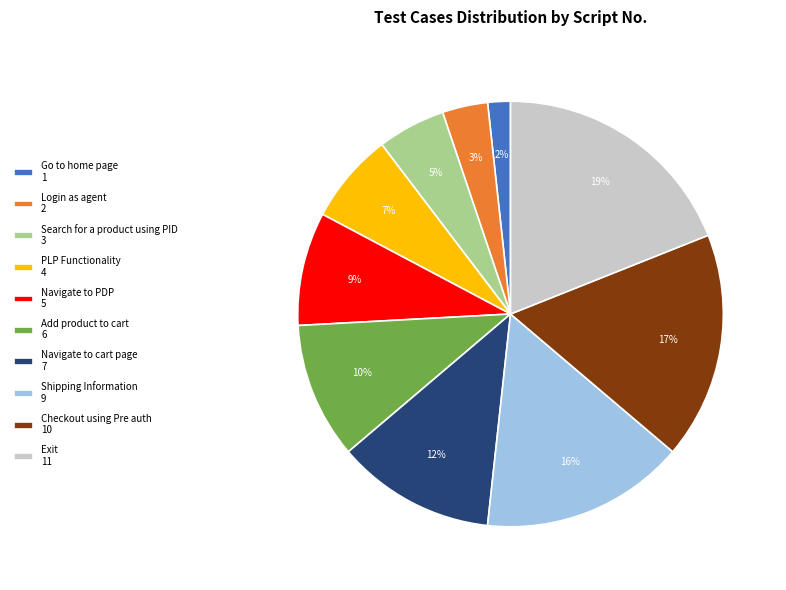

Does Shipping Information represent more than half of the total?

No